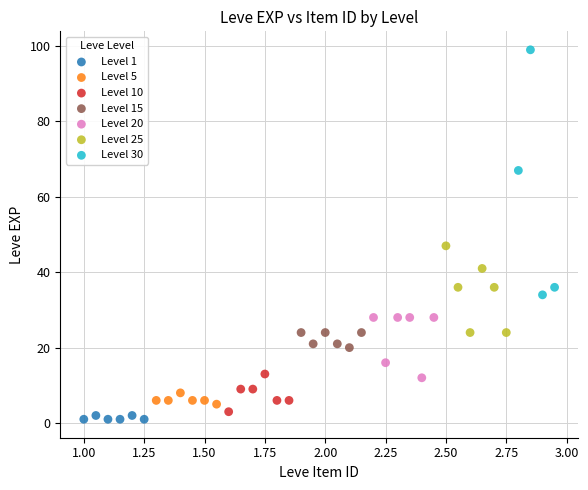

Which series has the largest Y range (max minus min)?

Level 30